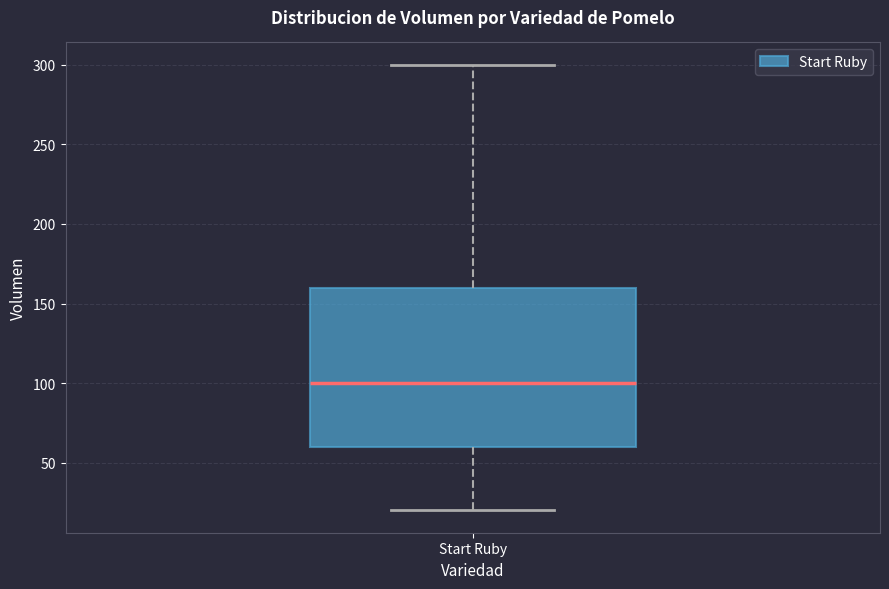

Where does the upper whisker of the box for Start Ruby end on the y-axis? The values are not printed on the chart, so give them approximately, as read against the axis.

300